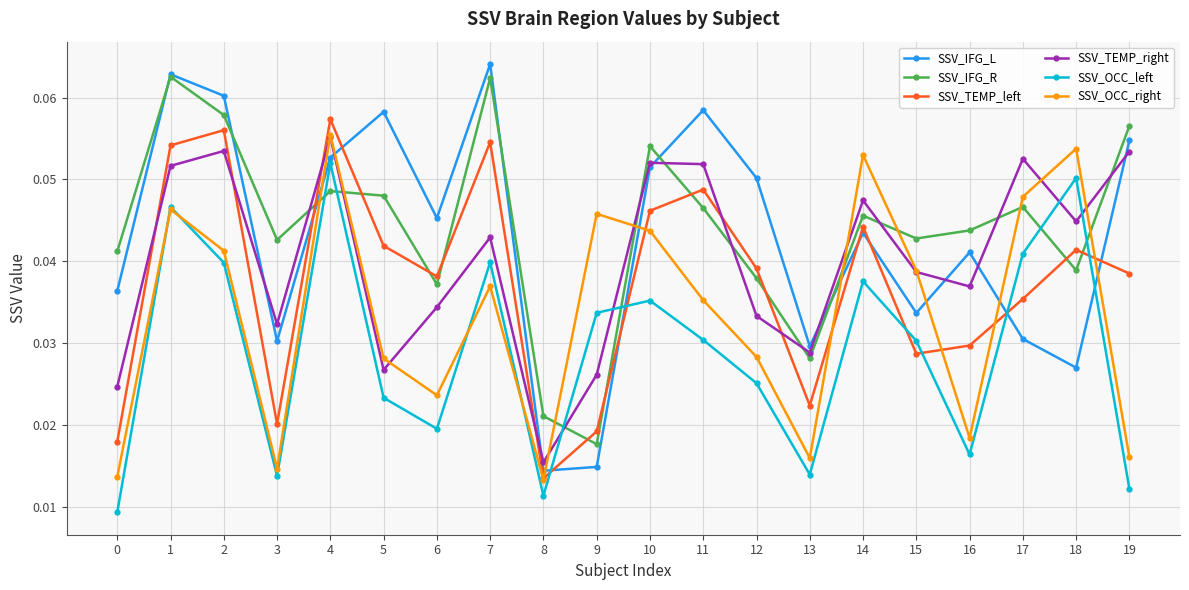

How many interior local valleys does the SSV_OCC_right series have?

5